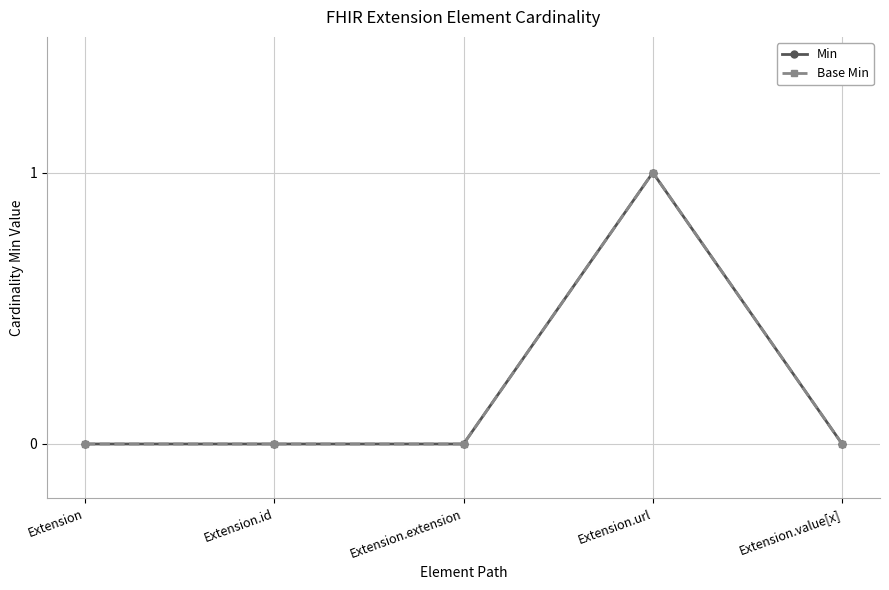

Does the chart have visible grid lines?

Yes